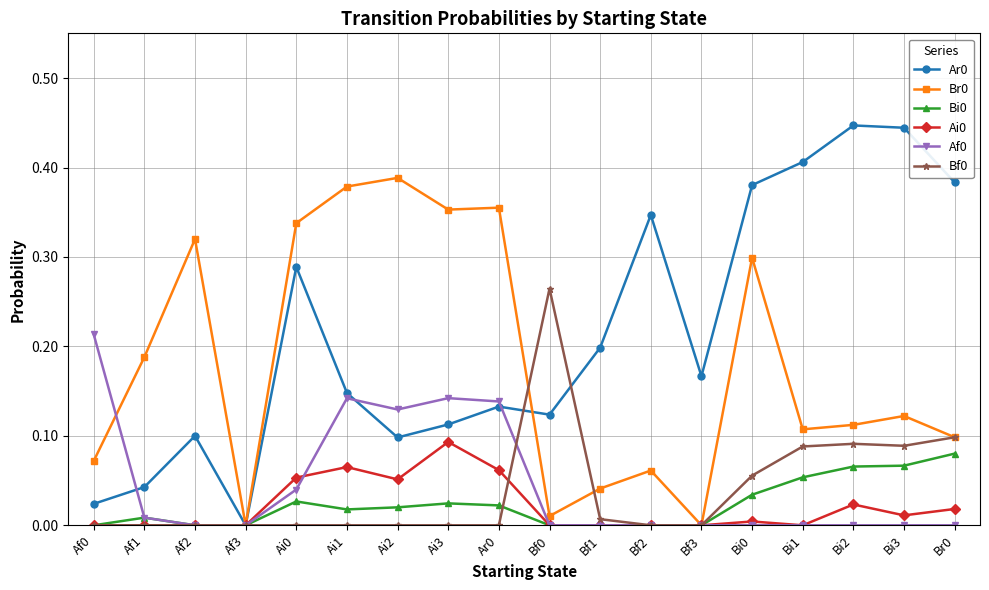

At which category does Br0 reach its first local peak?

Af2